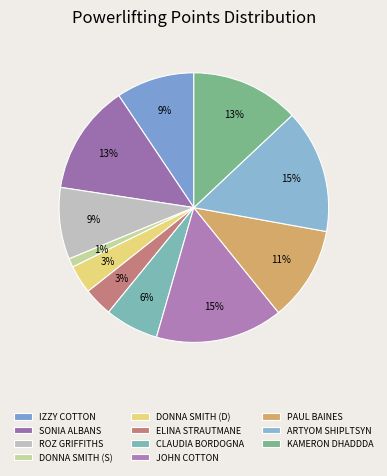

Is there any slice that represents more than half of the pie?

No